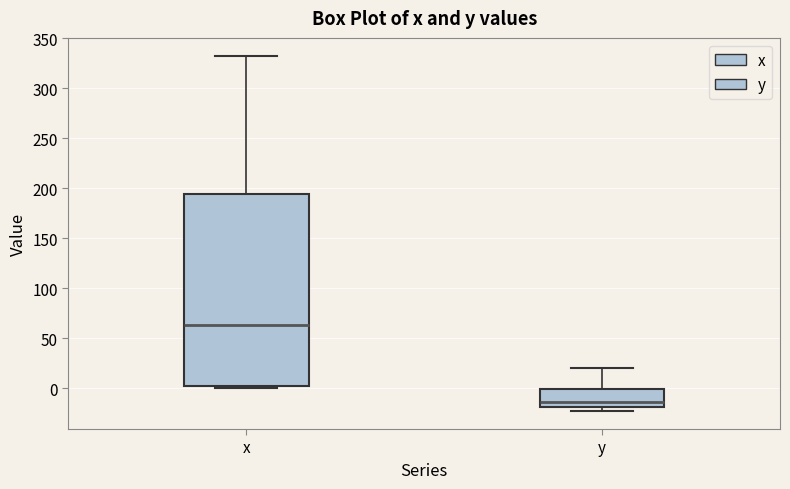

Reading left to right, transcribe this box plot: for each box, give where its median line is, the range the box spans, and where its two whiskers end, as read against the y-axis. The values are not printed on the chart, so give them approximately, as read against the axis.

x: median 65, box 5 to 195, whiskers 0 to 335
y: median -15, box -20 to 0, whiskers -25 to 20